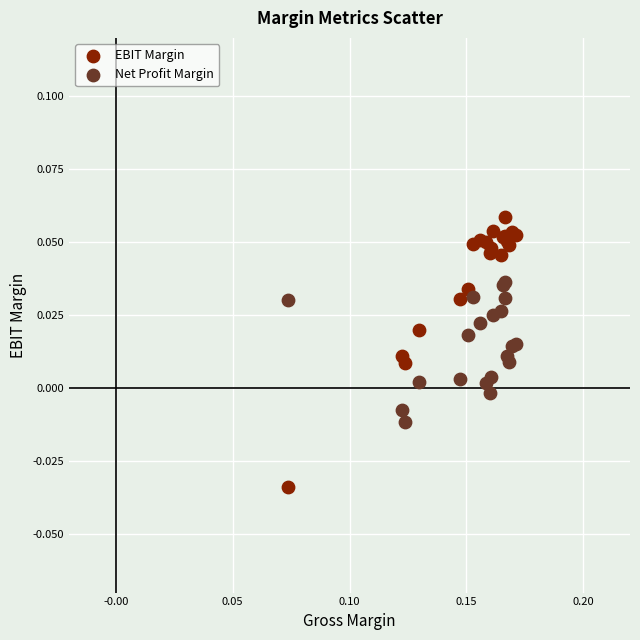

Which series reaches the maximum Y coordinate?

EBIT Margin